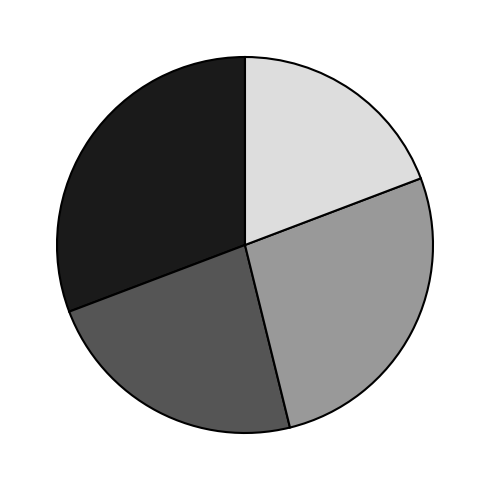

Does any single category account for the majority?

No